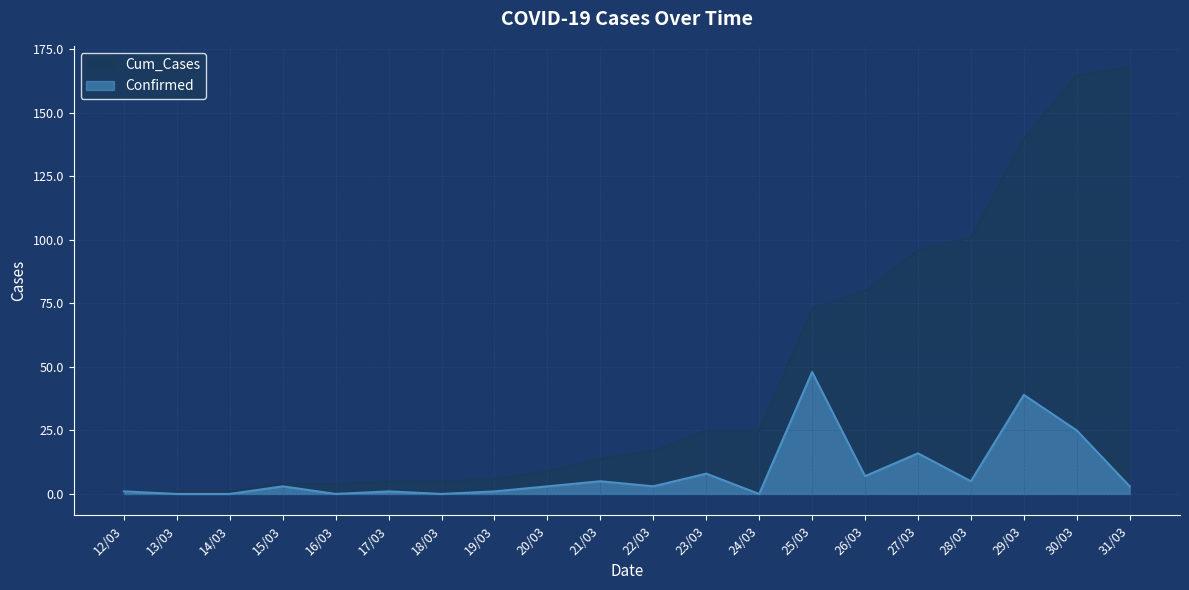

Reading right to left, list all the values displayed in this chart.

Cum_Cases: 31/03=168	30/03=165	29/03=140	28/03=101	27/03=96	26/03=80	25/03=73	24/03=25	23/03=25	22/03=17	21/03=14	20/03=9	19/03=6	18/03=5	17/03=5	16/03=4	15/03=4	14/03=1	13/03=1	12/03=1
Confirmed: 31/03=3	30/03=25	29/03=39	28/03=5	27/03=16	26/03=7	25/03=48	24/03=0	23/03=8	22/03=3	21/03=5	20/03=3	19/03=1	18/03=0	17/03=1	16/03=0	15/03=3	14/03=0	13/03=0	12/03=1